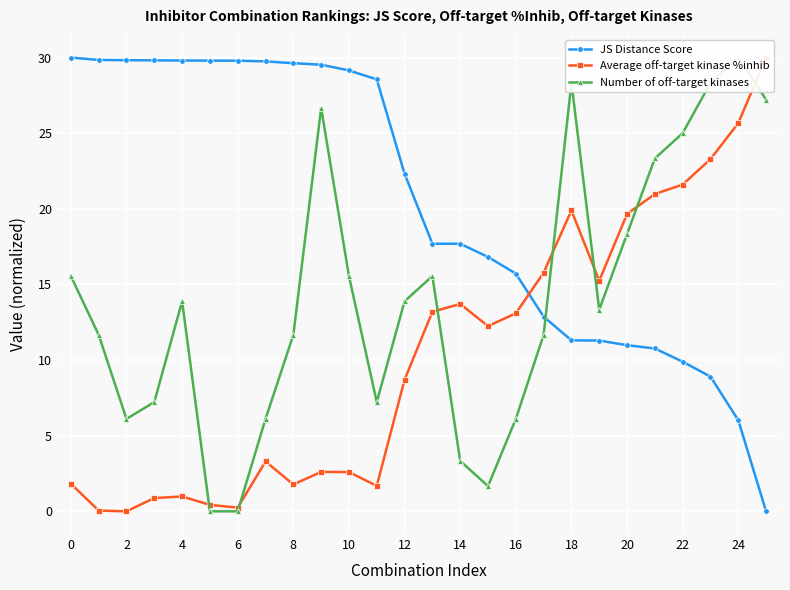

The JS Distance Score series shows 13.4 at 22. True or false?

False